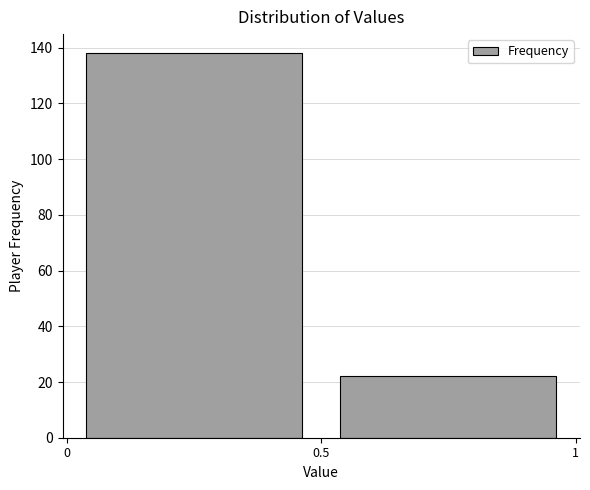

Reading left to right, transcribe this chart: for each bar, give the range it covers on the x-axis and its height. The values are not printed on the chart, so give them approximately, as read against the axis.

0 to 0.5: 138
0.5 to 1: 22